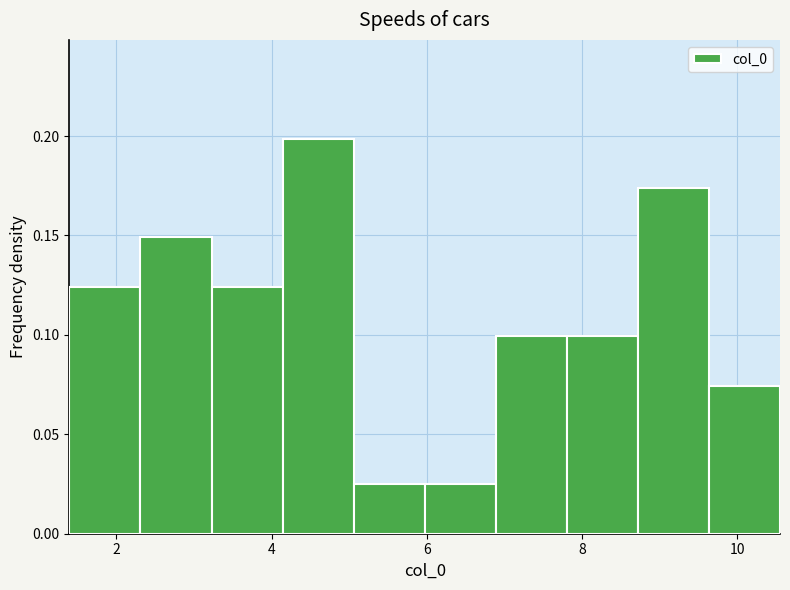

What is the height of the bar covering 6.8 to 7.8 on the x-axis? Neither the bar edges nor the heights are printed on the chart, so give them approximately, as read against the axes.

0.100